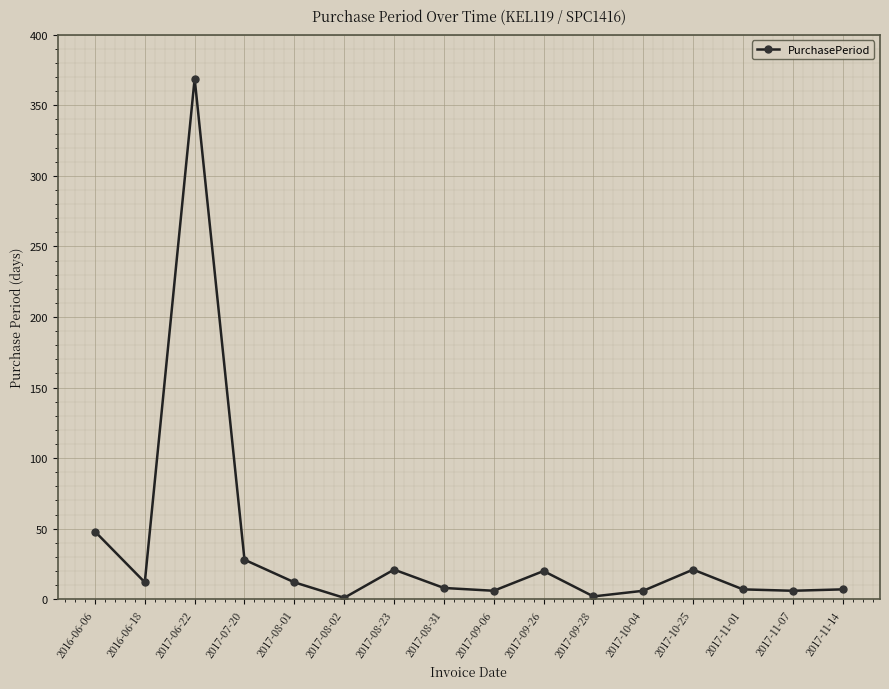

At which label does the data first exceed 12?

2016-06-06